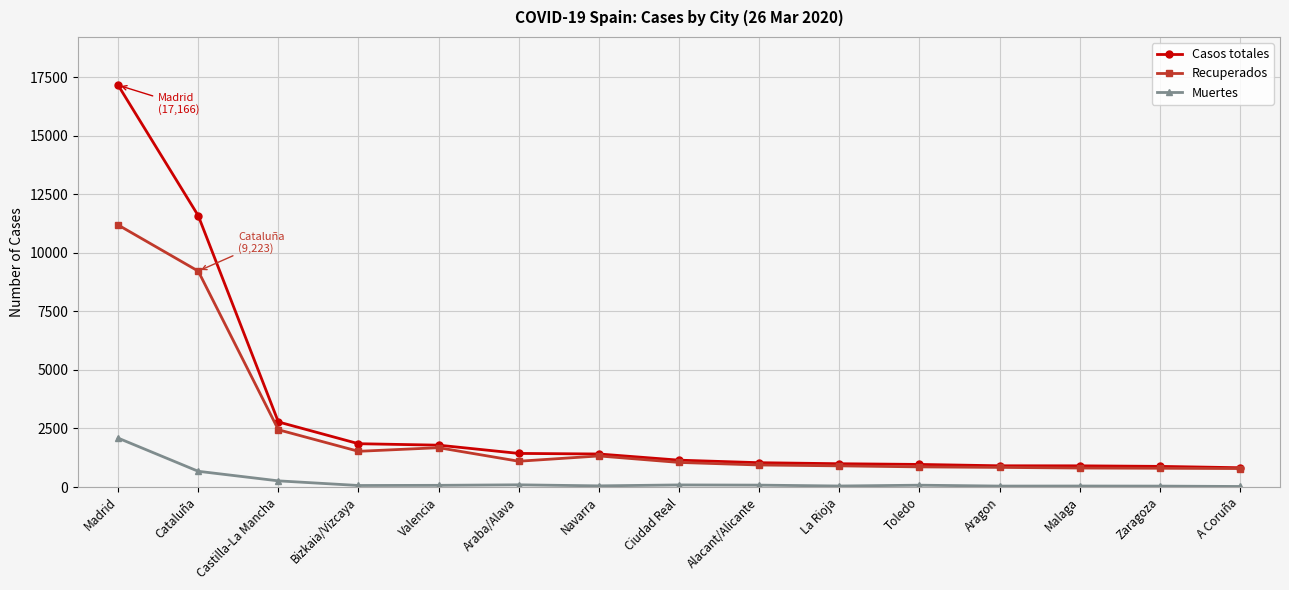

What is the sum of the Recuperados values at Madrid and Zaragoza?

11995